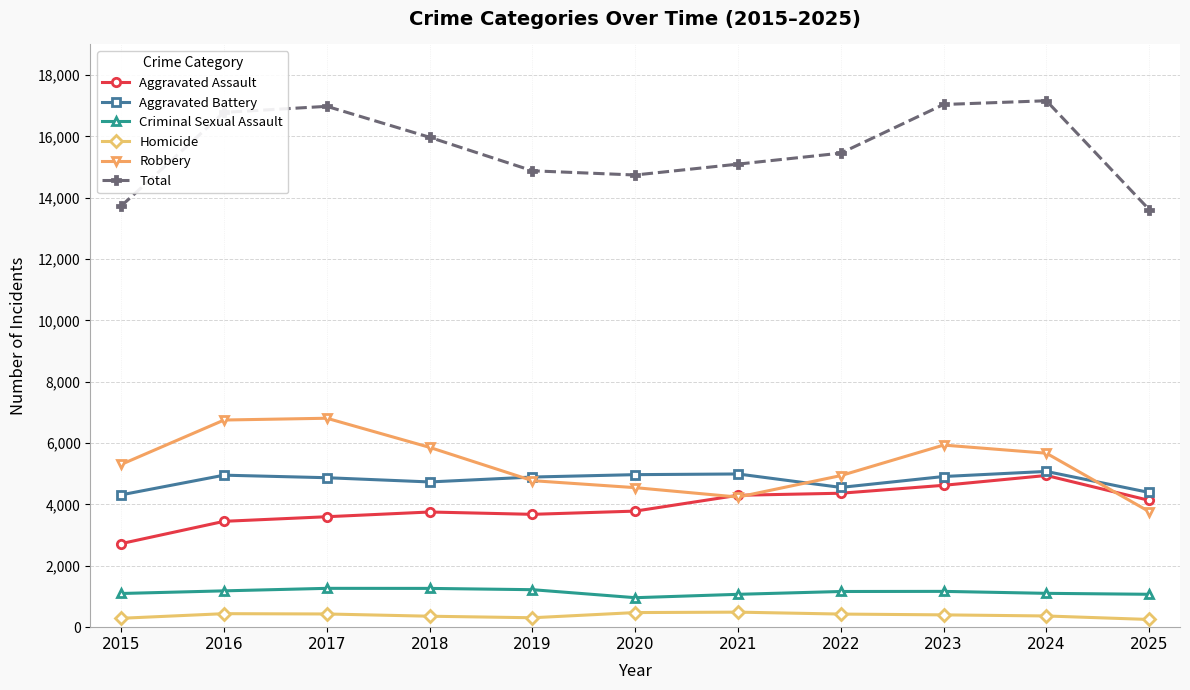

How many values in the Robbery series are below 5308?

5